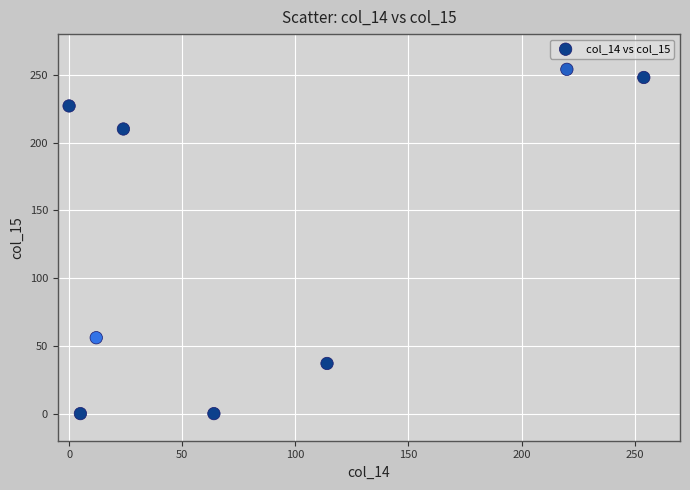

What is the average X value?

87